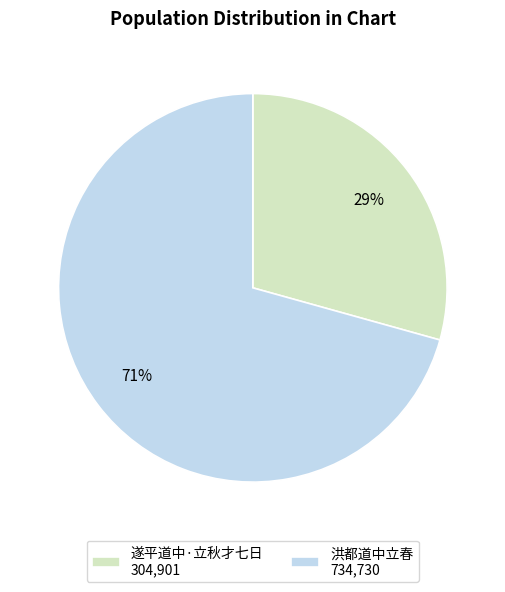

To the nearest percent, what is the average slice percentage?

50%